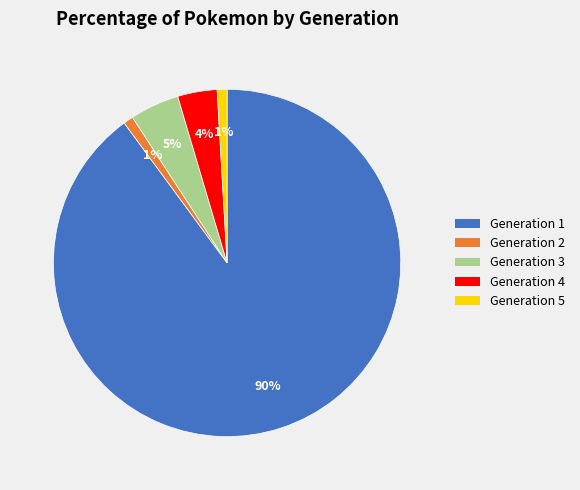

Approximately how many times larger is the value at Generation 4 compared to Generation 2?

4.0